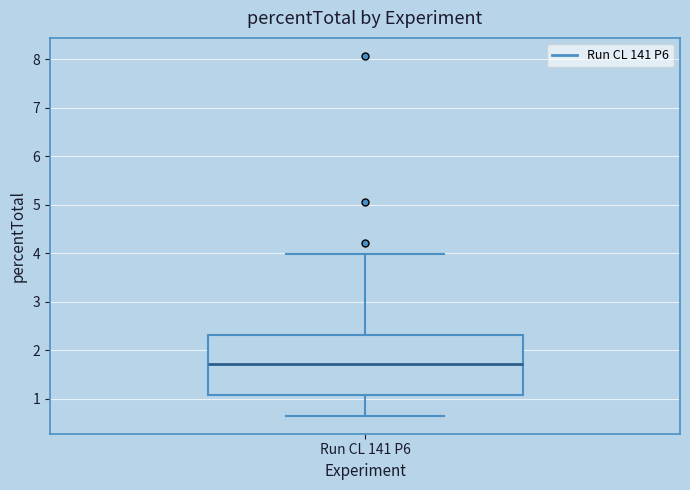

Read this box plot against the y-axis: the position of the median line, the range covered by the box, and the ends of both whiskers. The values are not printed on the chart, so give them approximately, as read against the axis.

median 1.7, box 1.1 to 2.3, whiskers 0.7 to 4.0